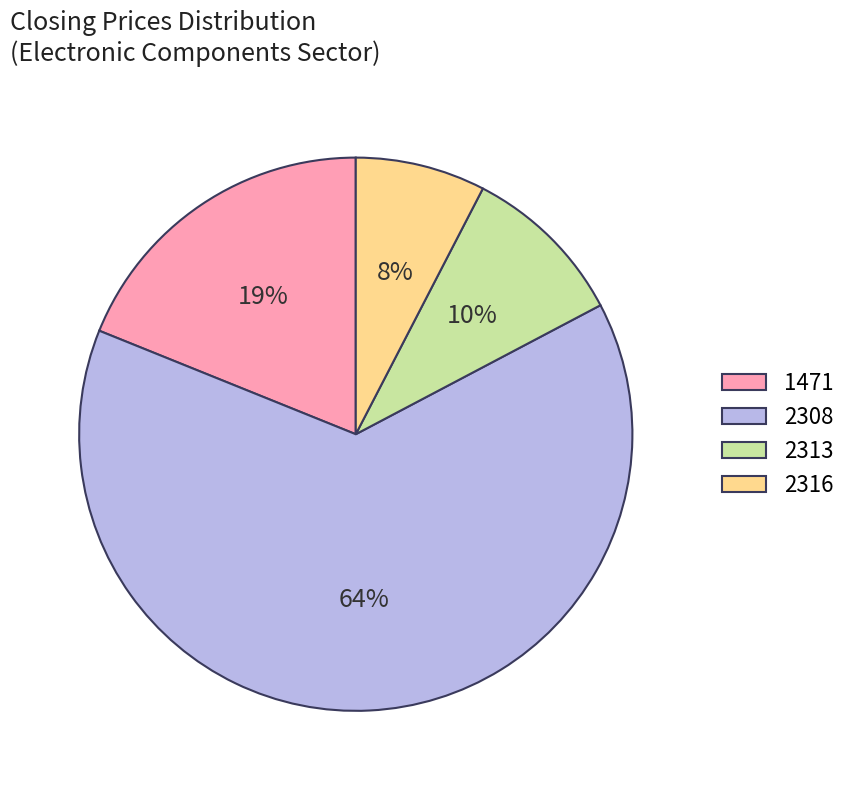

Rank the categories by value from lowest to highest.

2316, 2313, 1471, 2308